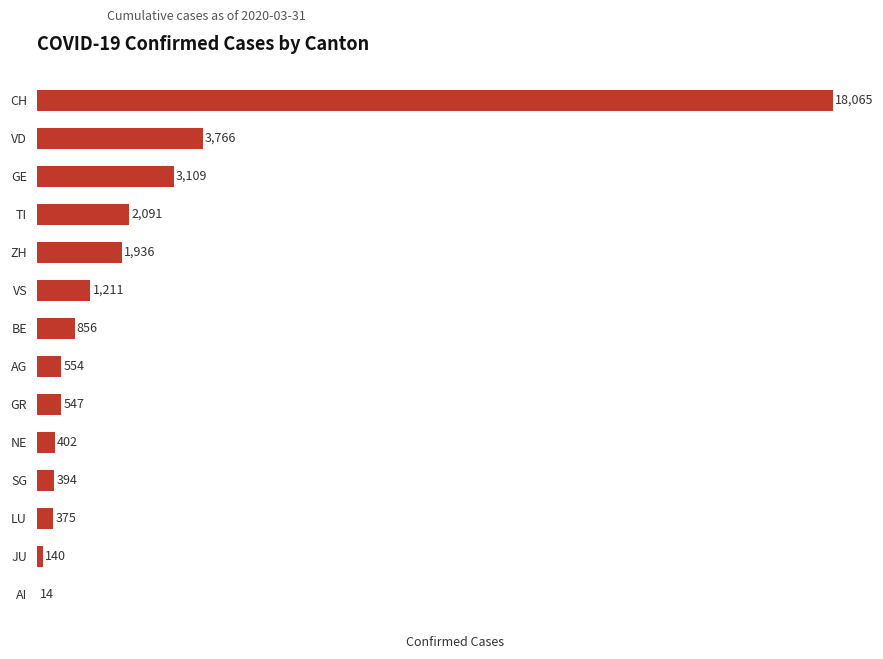

At which category does the chart reach its peak across all series?

CH